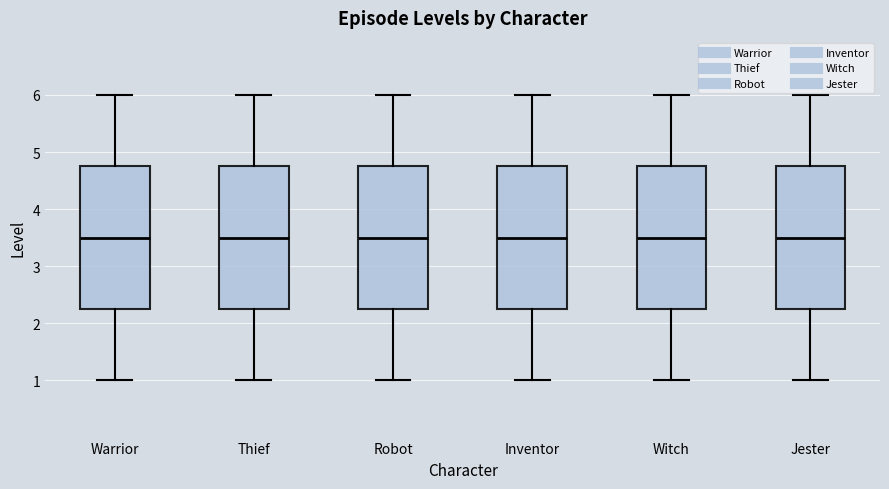

Where does the lower whisker of the box for Warrior end on the y-axis? The values are not printed on the chart, so give them approximately, as read against the axis.

1.0